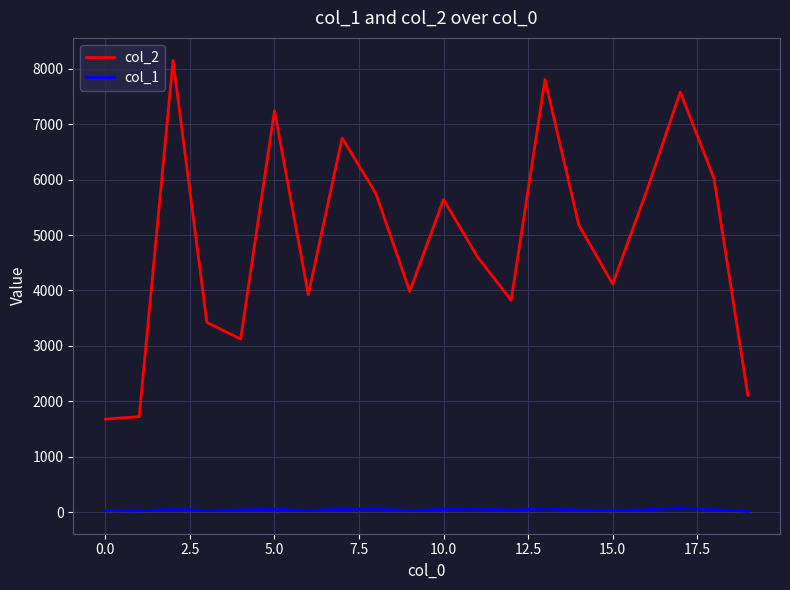

What is the maximum value shown in the chart?

8149